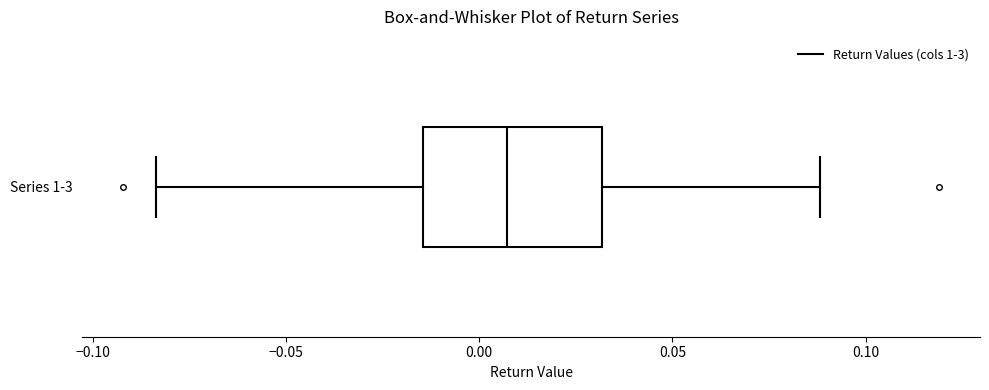

Where is the right edge of the box for Series 1-3 on the x-axis? The values are not printed on the chart, so give them approximately, as read against the axis.

0.030